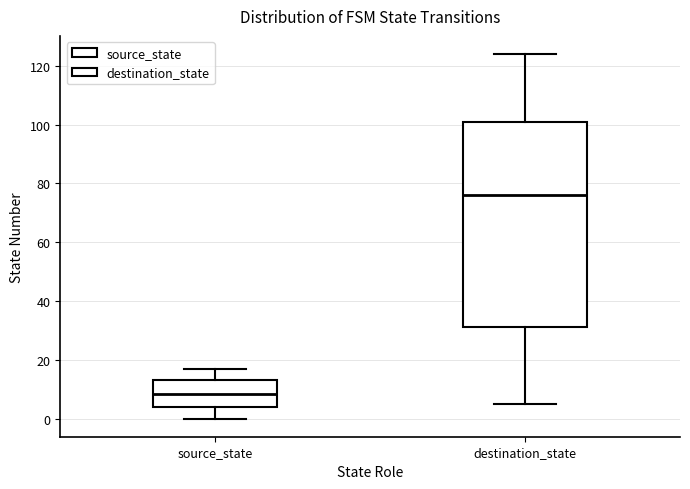

Reading left to right, read every box against the y-axis: the position of its median line, the range the box covers, and the ends of its whiskers. The values are not printed on the chart, so give them approximately, as read against the axis.

source_state: median 8, box 4 to 14, whiskers 0 to 18
destination_state: median 76, box 32 to 100, whiskers 6 to 124